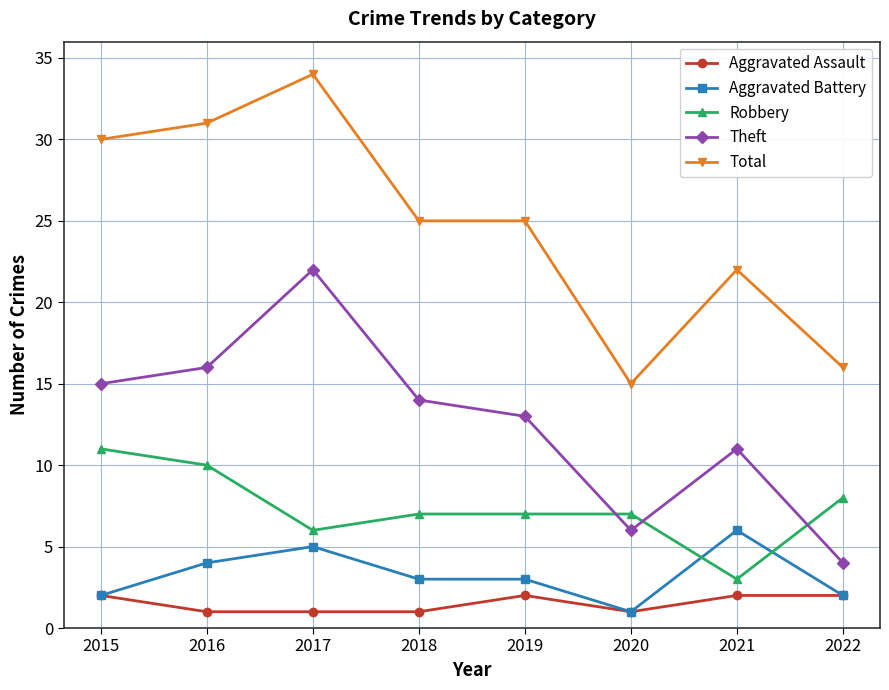

Reading left to right, what are all the values shown in this chart?

Aggravated Assault: 2	1	1	1	2	1	2	2
Aggravated Battery: 2	4	5	3	3	1	6	2
Robbery: 11	10	6	7	7	7	3	8
Theft: 15	16	22	14	13	6	11	4
Total: 30	31	34	25	25	15	22	16